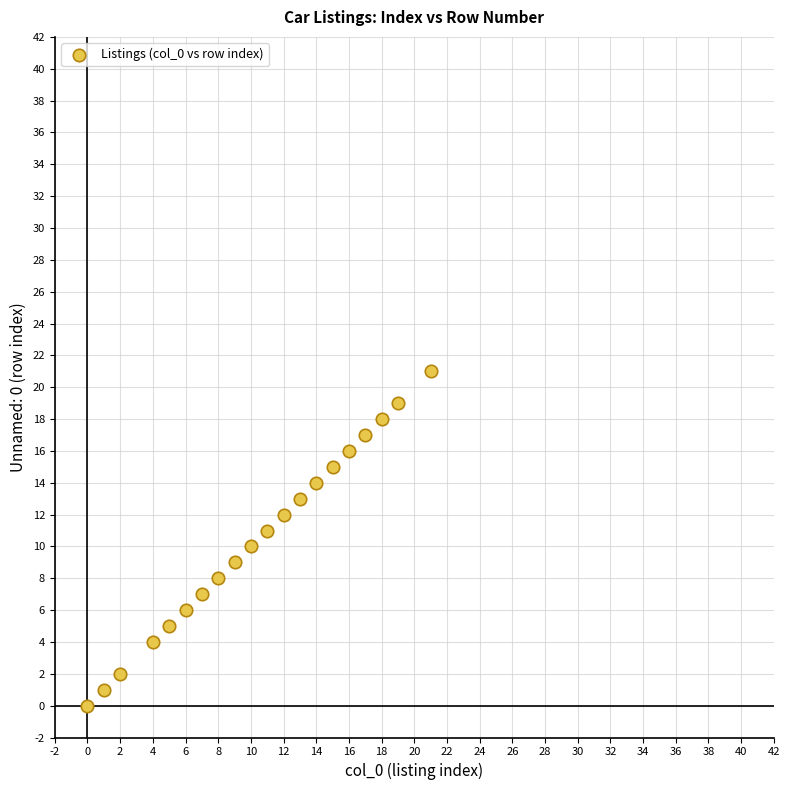

What is the range of X values (max minus min)?

21